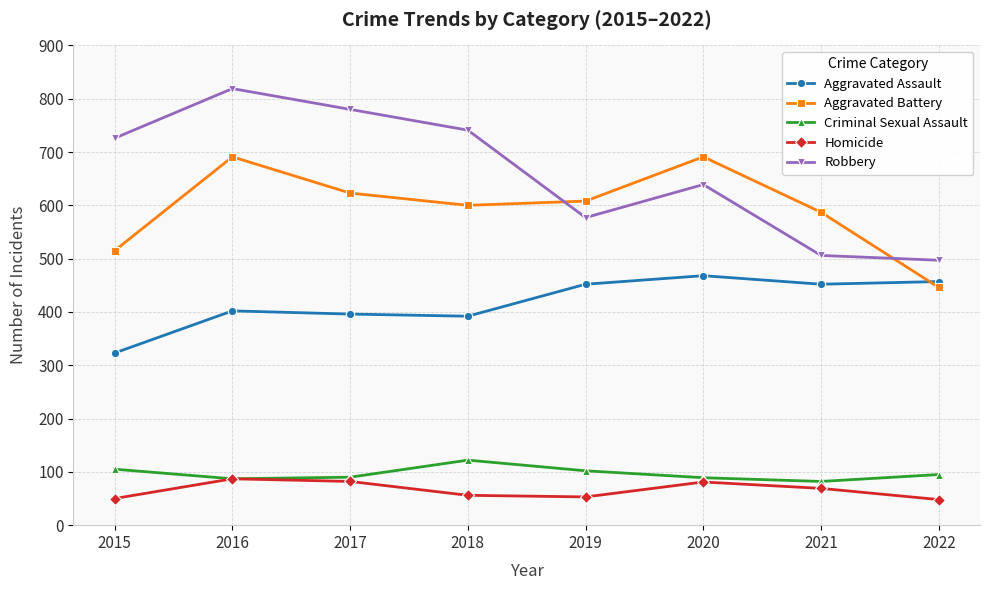

Rank the series by their maximum value, from highest to lowest.

Robbery, Aggravated Battery, Aggravated Assault, Criminal Sexual Assault, Homicide